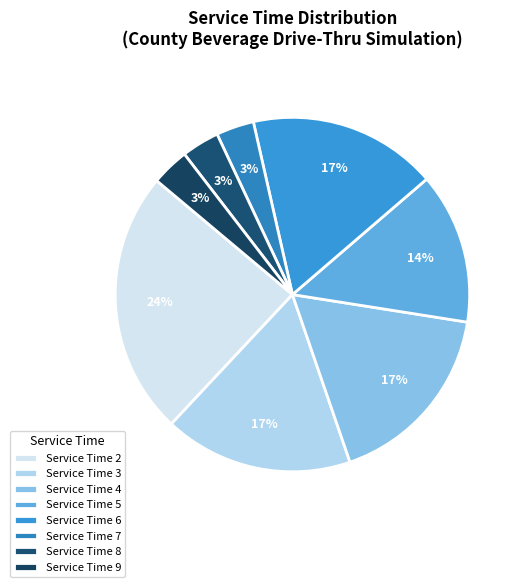

Which category has the smallest portion of the pie?

8